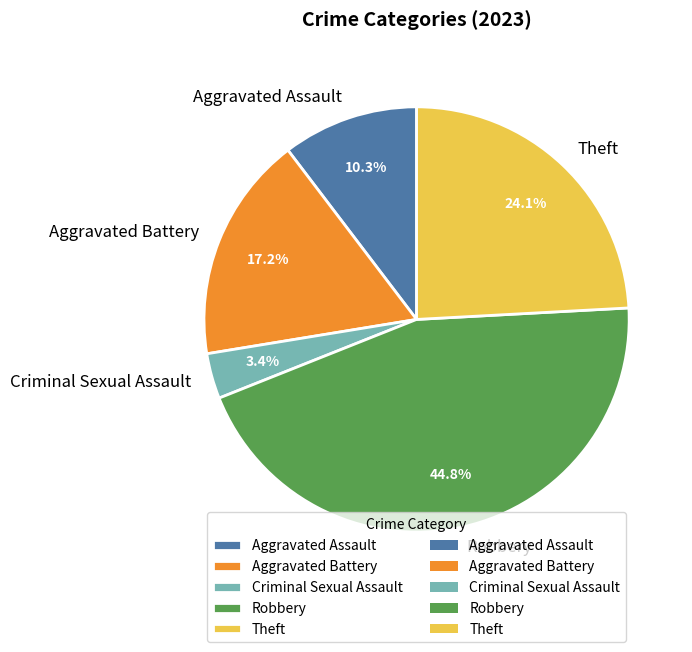

To the nearest percent, what is the average slice percentage?

20%